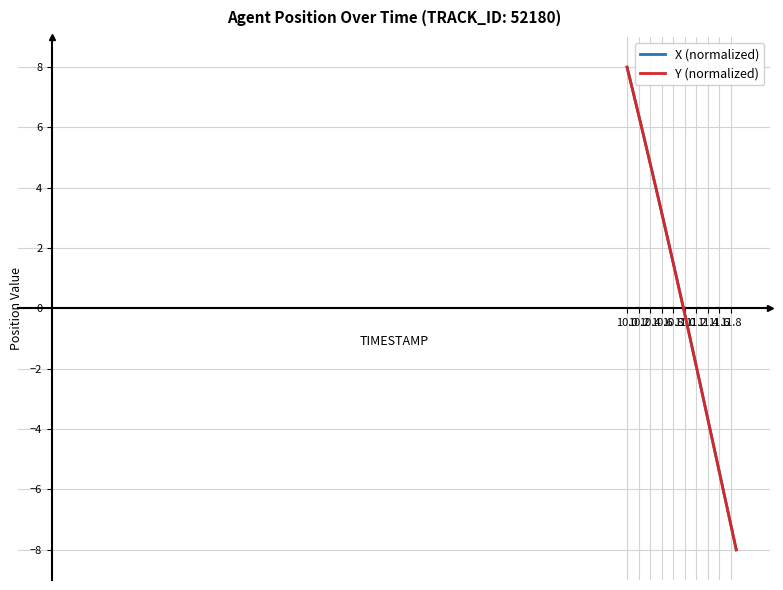

Count the number of data series in this chart.

2